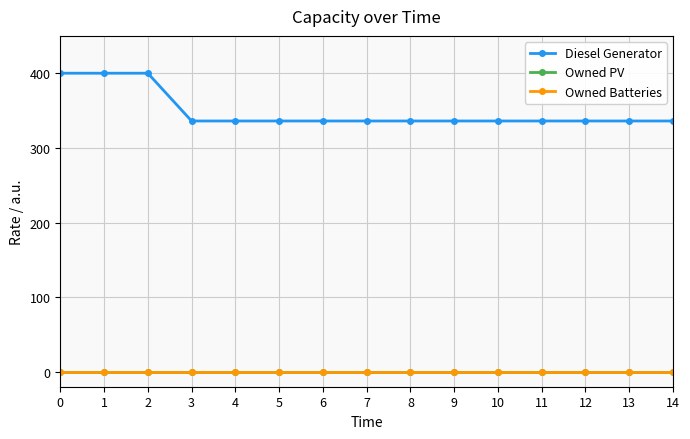

What is the value of the Diesel Generator point at the 6th from the left?

336